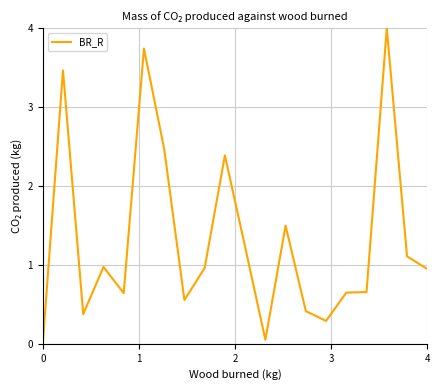

What is the difference between the maximum and minimum values?

4.0